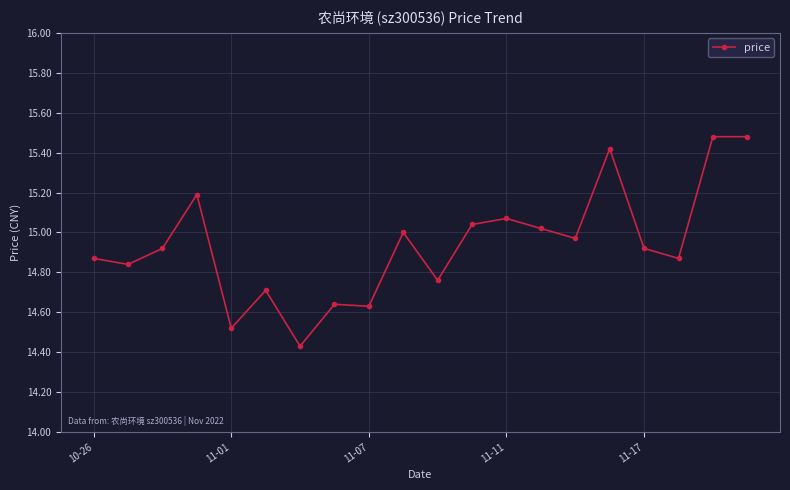

What is the greatest value displayed?

15.5